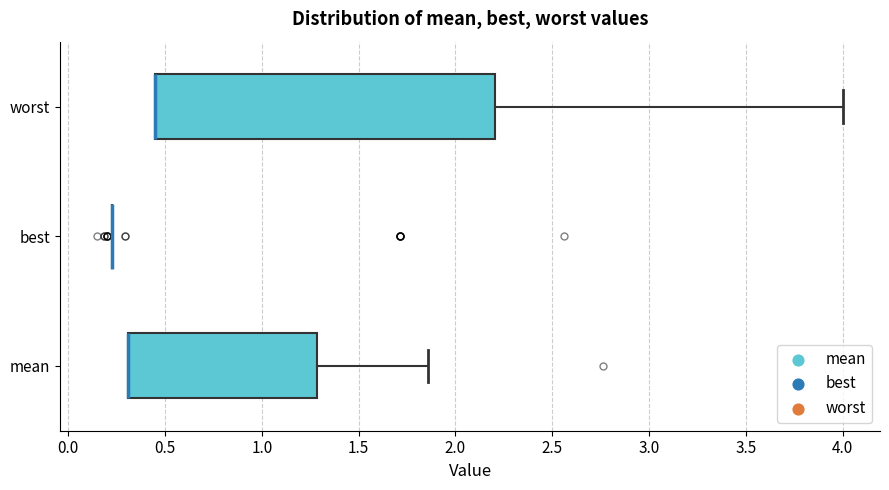

Comparing the boxes themselves (not the whiskers), which one is the widest?

worst